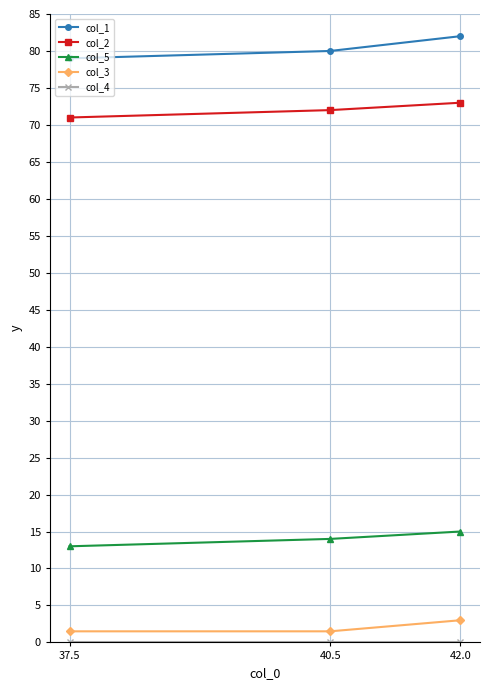

True or false: col_3 has a value of 1.5 at 37.5.

True